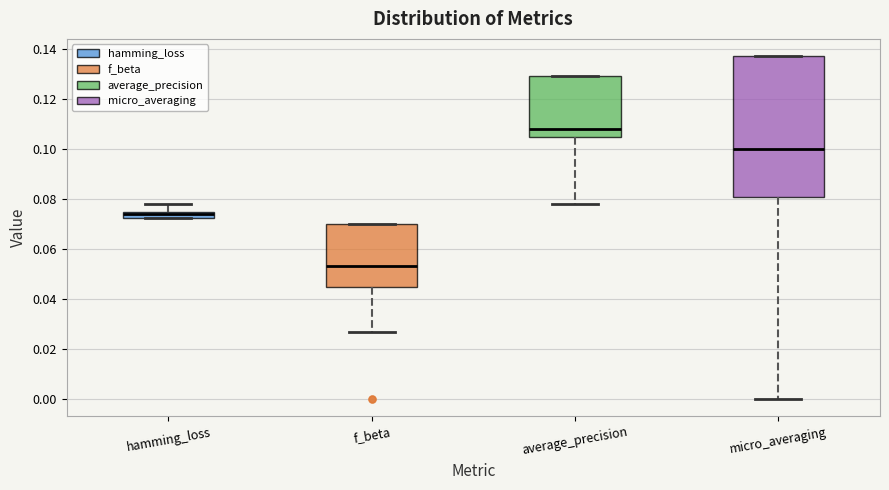

Where is the upper edge of the box for f_beta on the y-axis? The values are not printed on the chart, so give them approximately, as read against the axis.

0.070